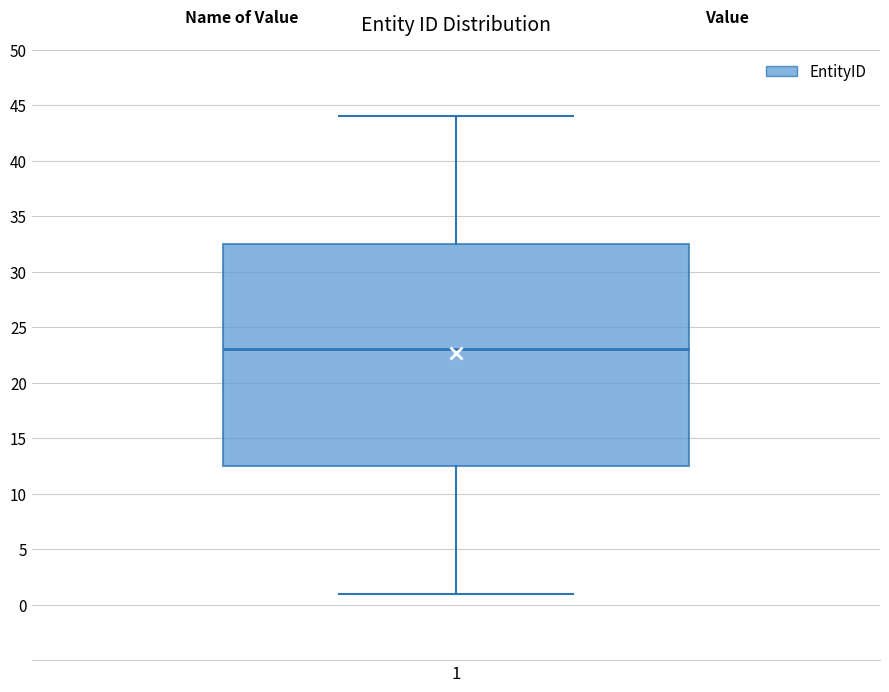

Transcribe this box plot: give where the median line is, the range the box spans, and where the two whiskers end, as read against the y-axis. The values are not printed on the chart, so give them approximately, as read against the axis.

median 23.0, box 12.5 to 32.5, whiskers 1.0 to 44.0